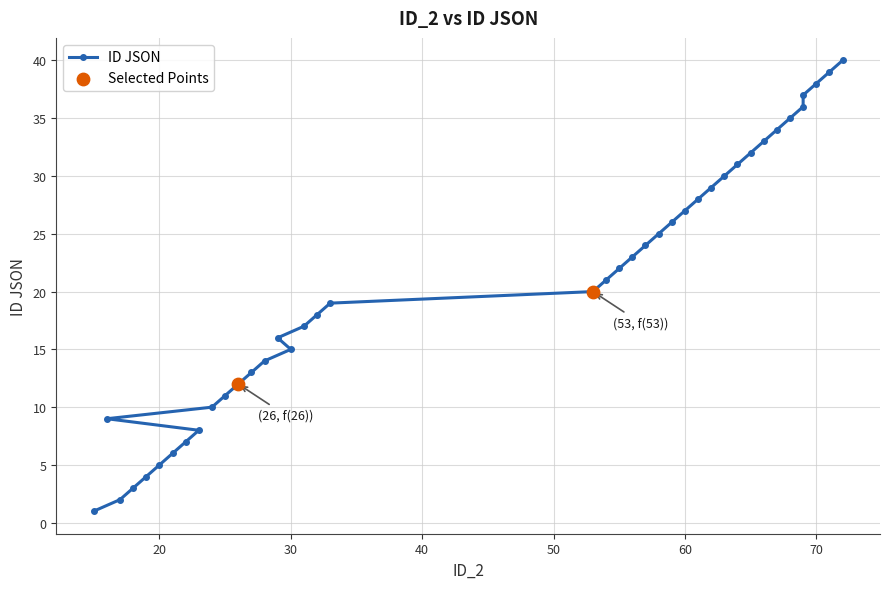

What is the change in value from 67 to 69?

+2